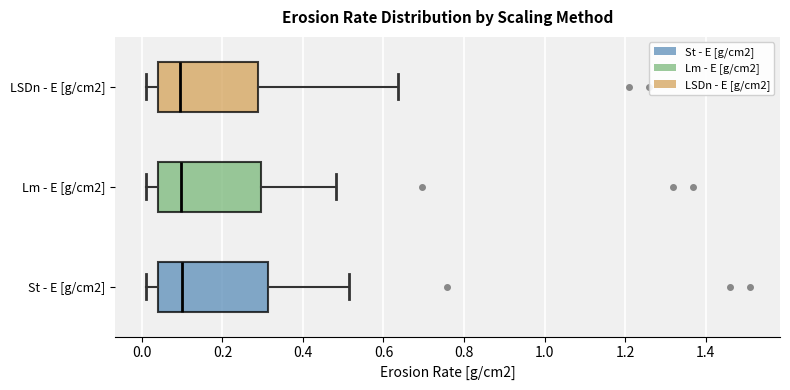

Reading bottom to top, read every box against the x-axis: the position of its median line, the range the box covers, and the ends of its whiskers. The values are not printed on the chart, so give them approximately, as read against the axis.

St - E [g/cm2]: median 0.10, box 0.04 to 0.32, whiskers 0.00 to 0.52
Lm - E [g/cm2]: median 0.10, box 0.04 to 0.30, whiskers 0.00 to 0.48
LSDn - E [g/cm2]: median 0.10, box 0.04 to 0.28, whiskers 0.00 to 0.64